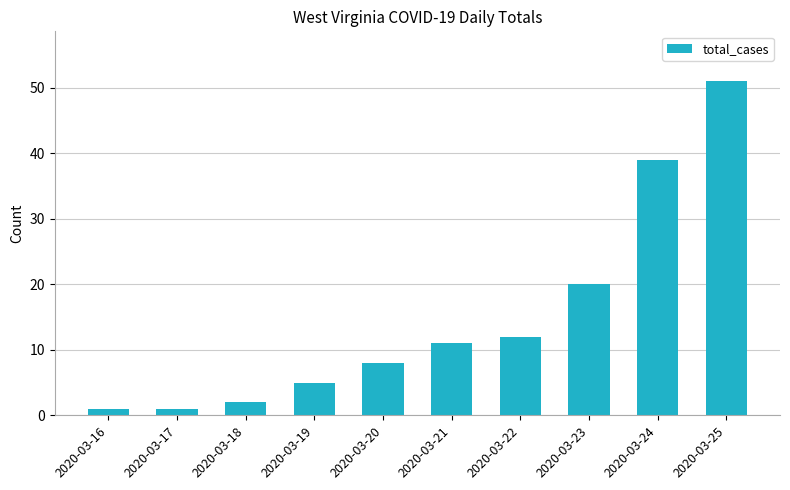

What is the sum of all values?

150